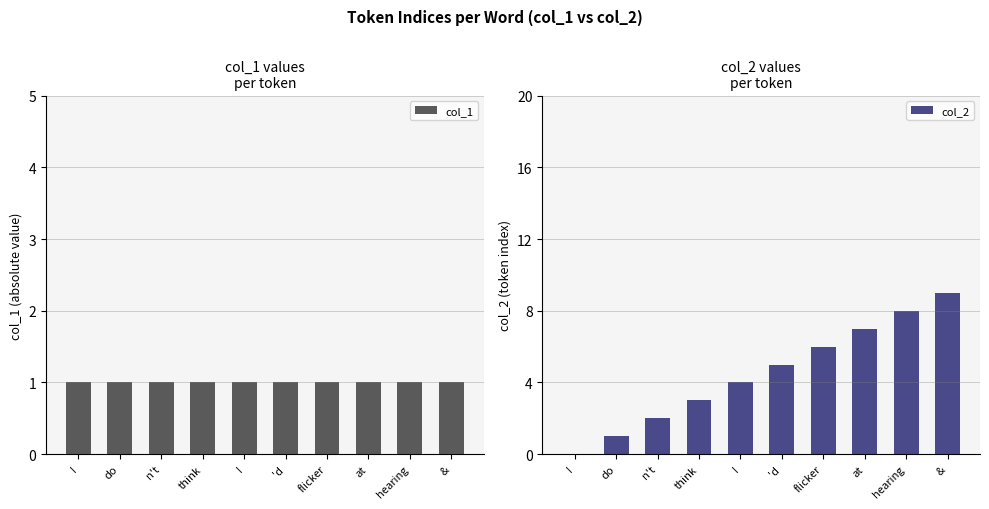

At how many categories does at least one series exceed 6?

3